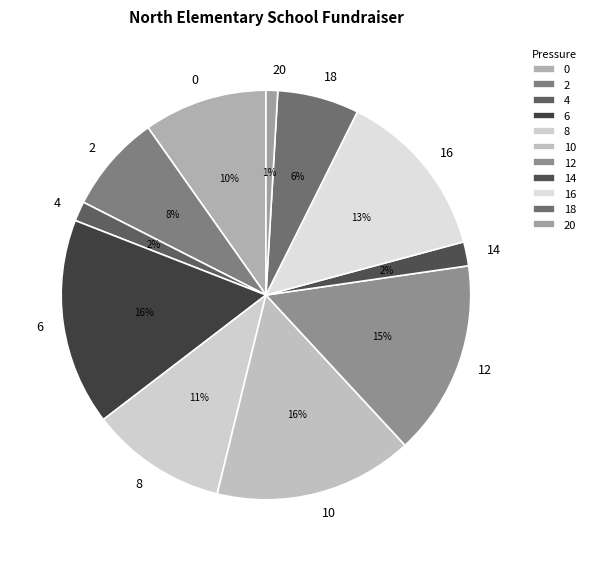

To the nearest percent, what is the difference between the largest and smallest slice percentages?

15%